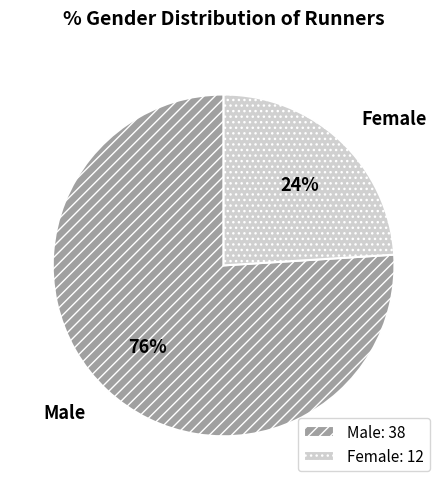

Which slice is the smallest?

Female